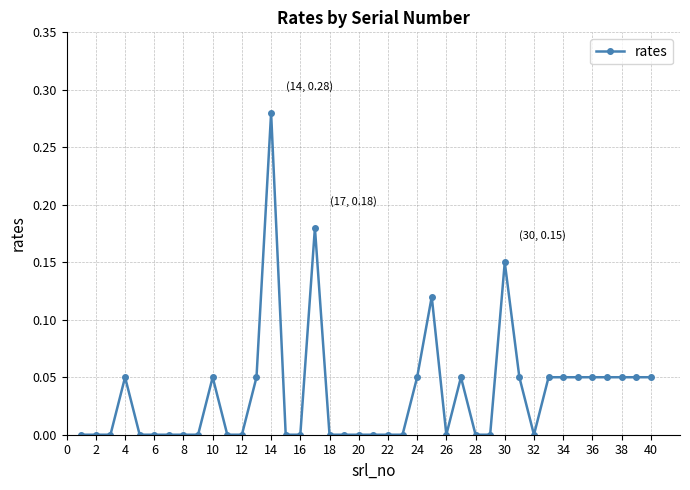

How many lines are shown in the chart?

1